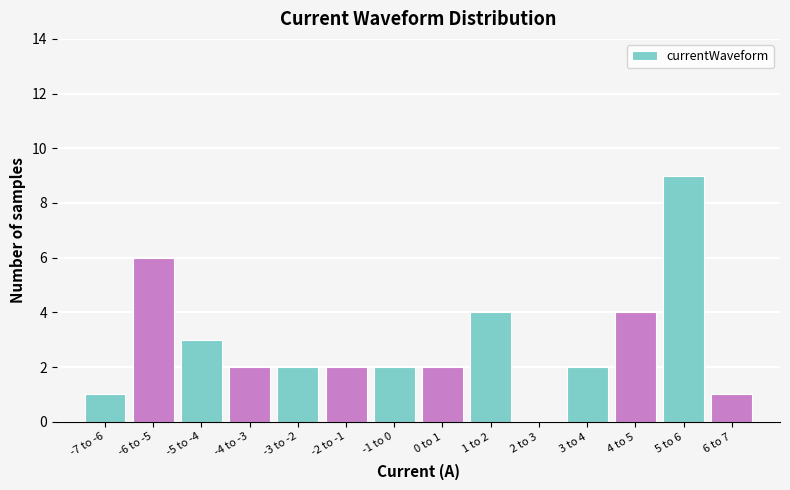

Reading left to right, list all the values displayed in this chart.

-7 to -6=1	-6 to -5=6	-5 to -4=3	-4 to -3=2	-3 to -2=2	-2 to -1=2	-1 to 0=2	0 to 1=2	1 to 2=4	2 to 3=0	3 to 4=2	4 to 5=4	5 to 6=9	6 to 7=1